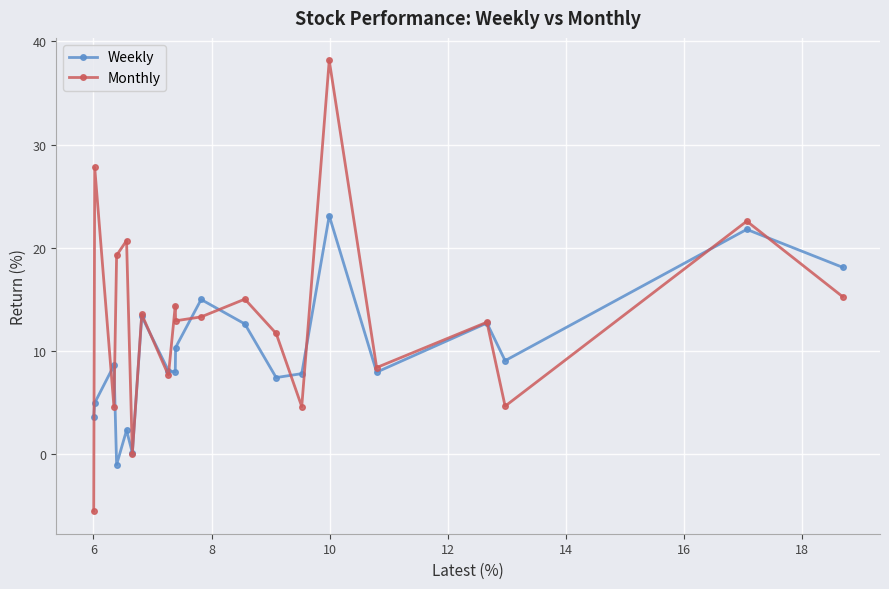

How many data points does each series have?

20